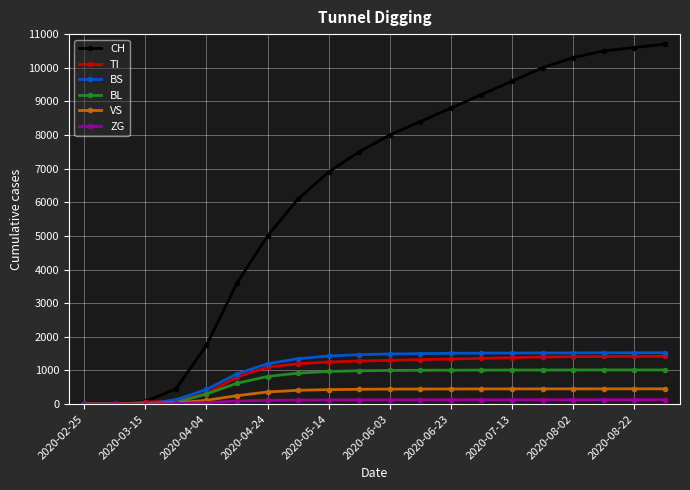

At how many categories does at least one series exceed 2984?

15